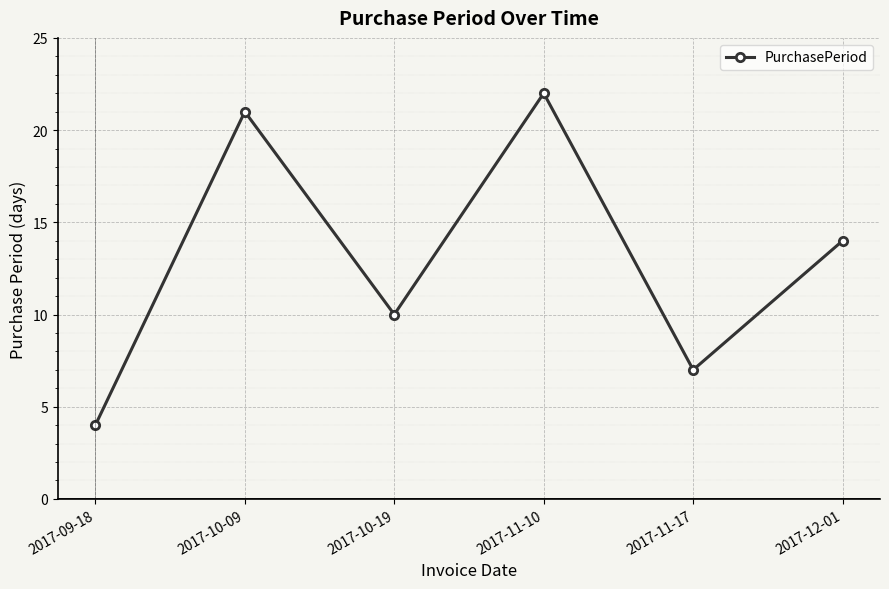

How many values are below 14?

3